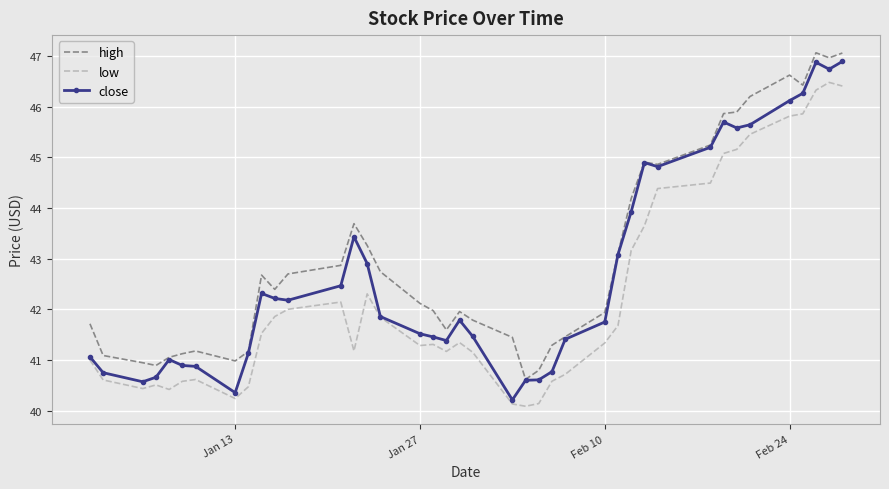

What is the minimum value for close?

40.2